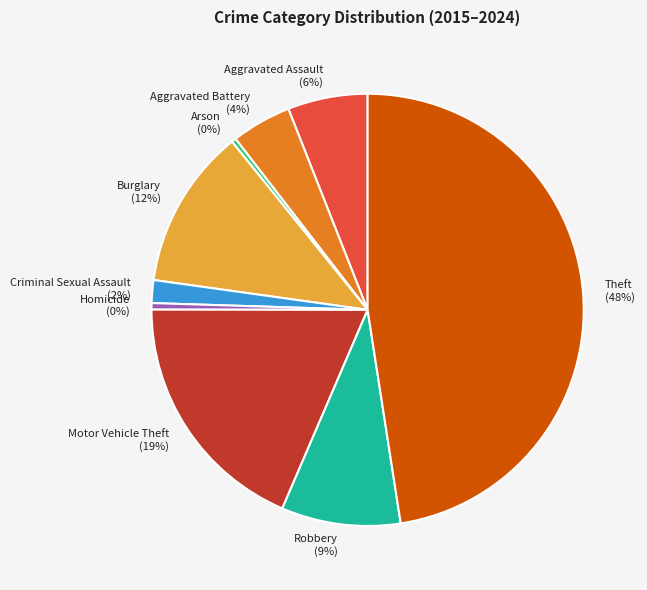

To the nearest percent, what percentage of the pie is Criminal Sexual Assault?

2%